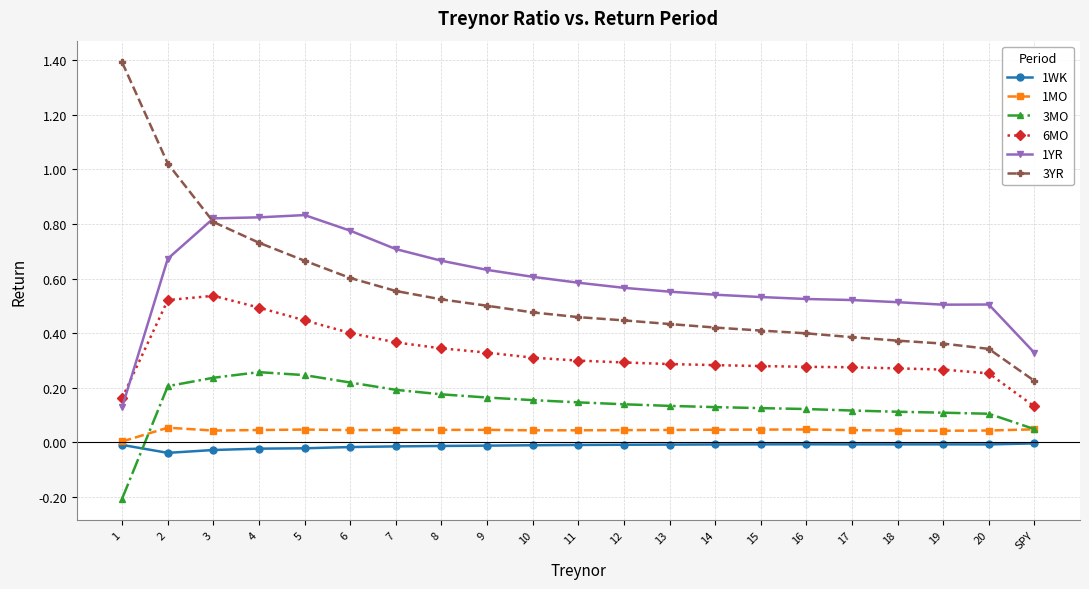

What is the label of the 11th point from the right?

11